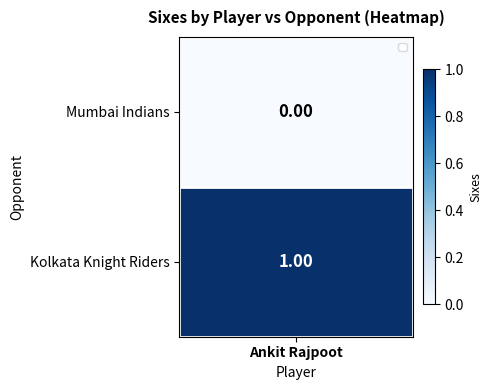

What is the greatest value displayed?

1